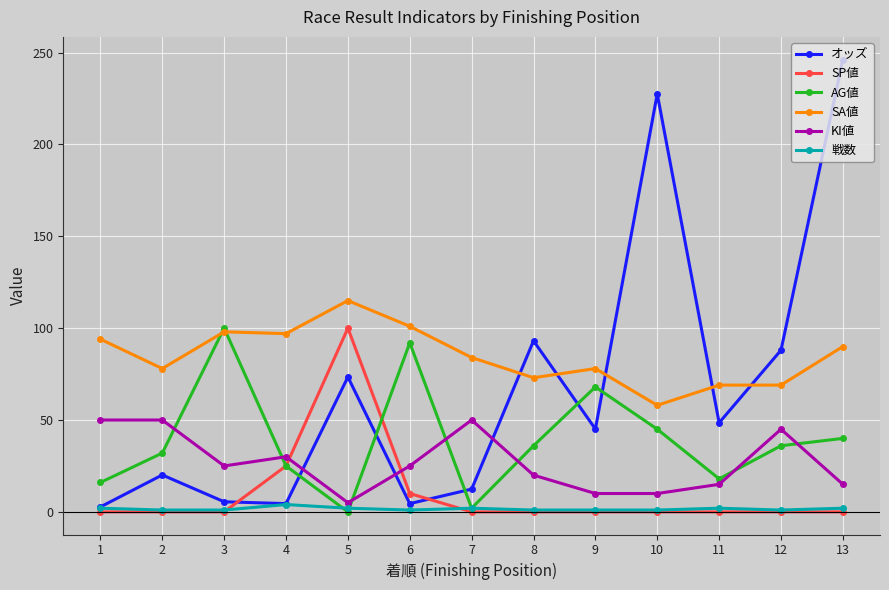

Which category has the highest value in the オッズ series?

13